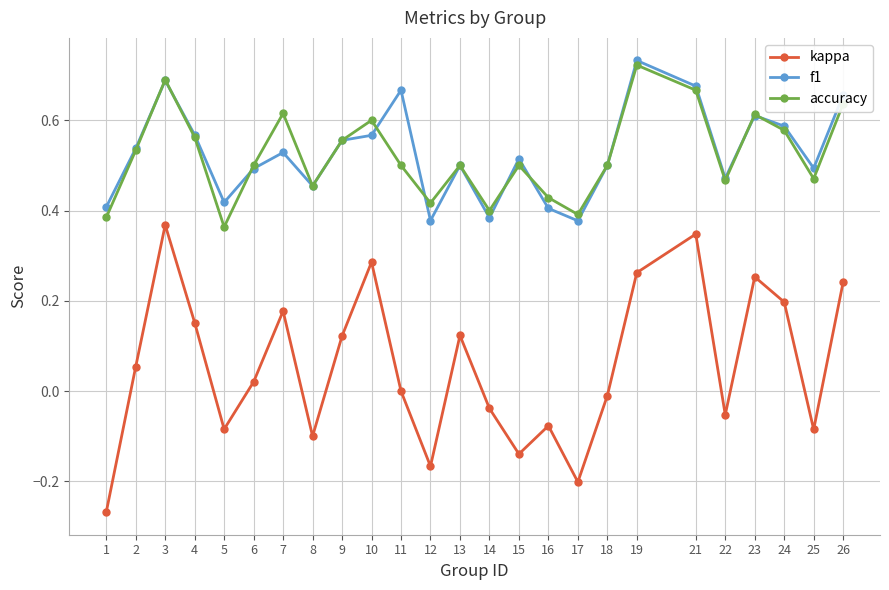

Is it true that f1 equals 0.6 at 24?

True